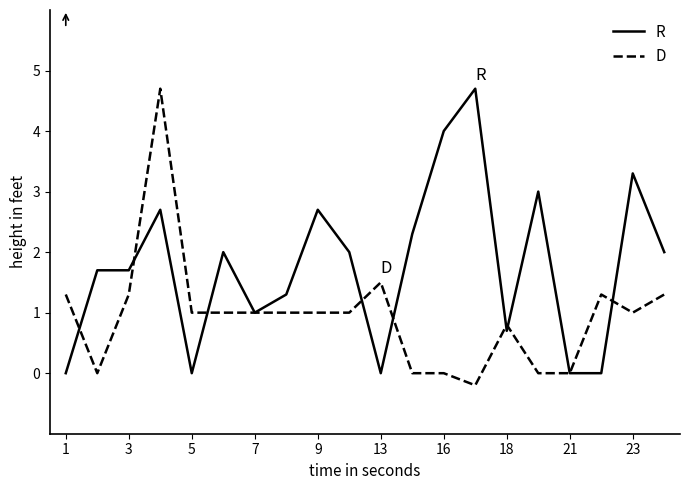

Is this an area chart (filled region under the line)?

No